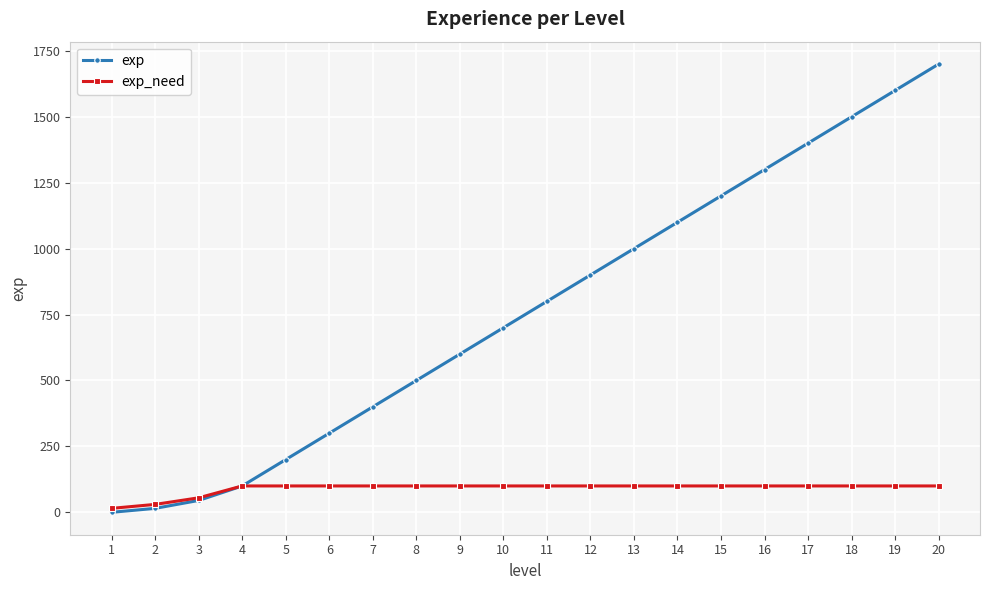

What is the value of the exp point at the 19th from the left?

1600